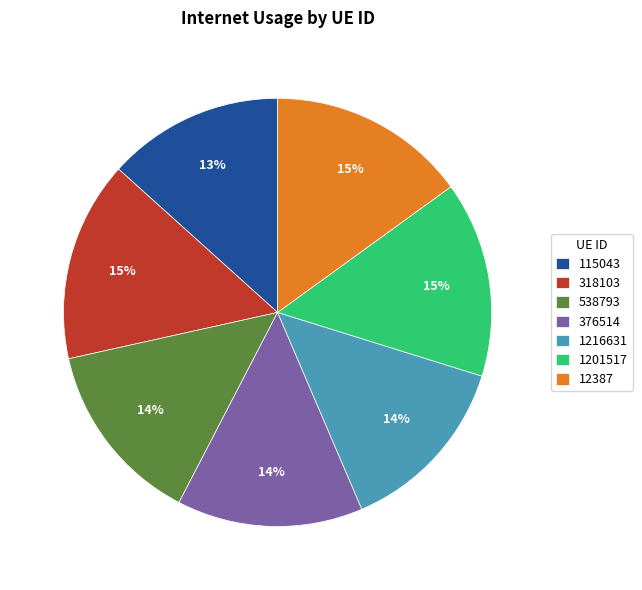

The 115043 slice represents 13% of the pie. True or false?

True